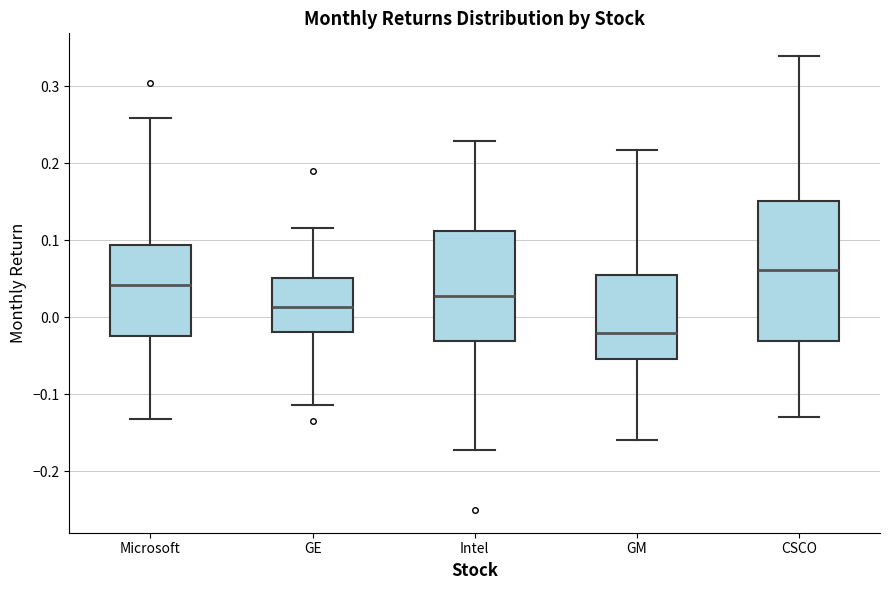

Which box's median line is the lowest?

GM